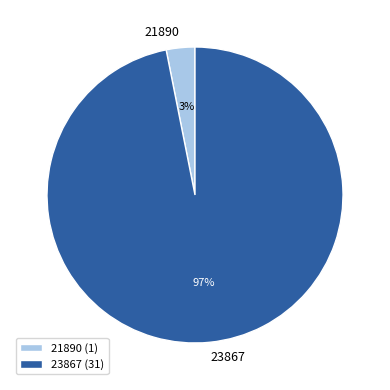

How many slices are in this pie chart?

2